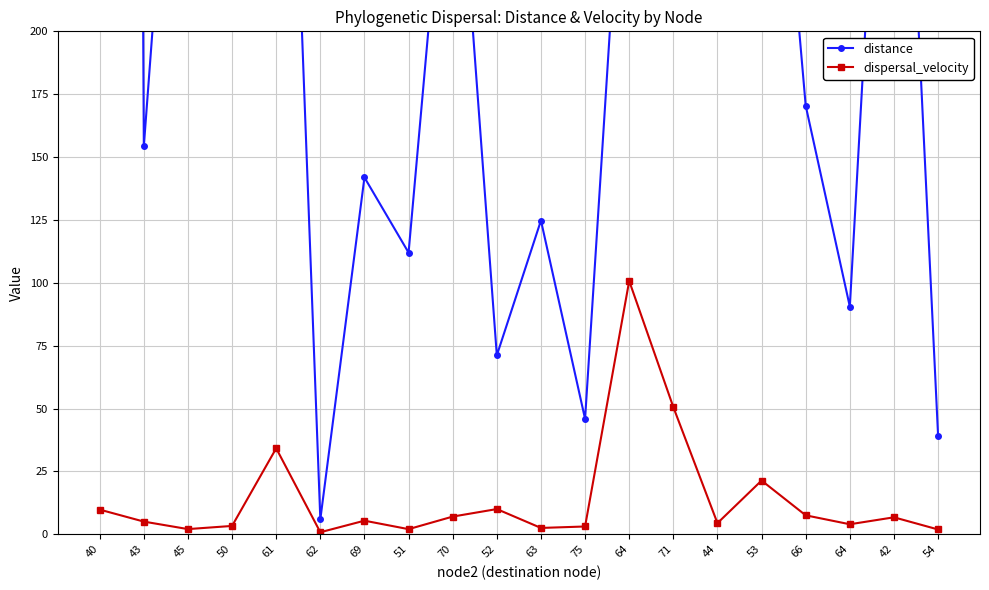

Which category has the lowest value in the dispersal_velocity series?

62